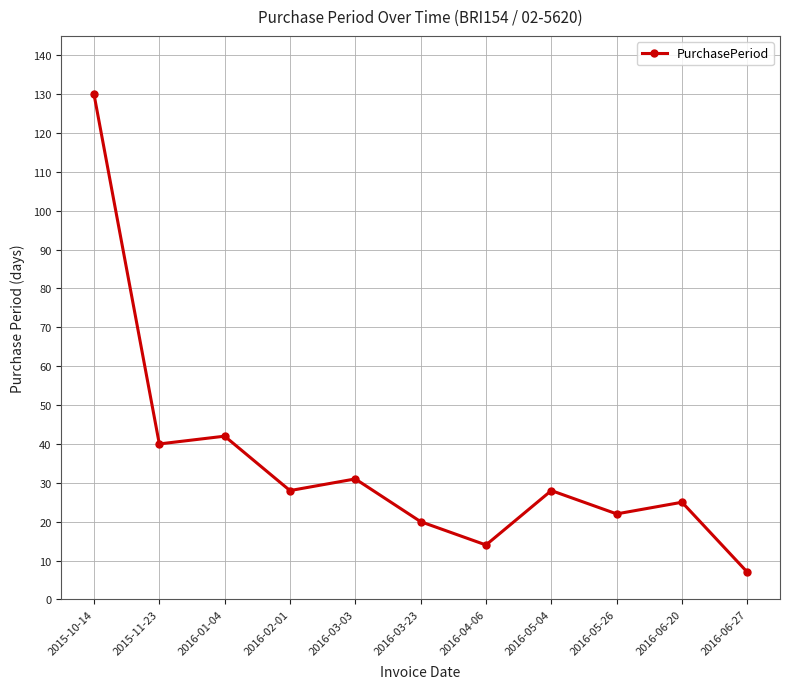

Reading left to right, list all the values displayed in this chart.

130	40	42	28	31	20	14	28	22	25	7